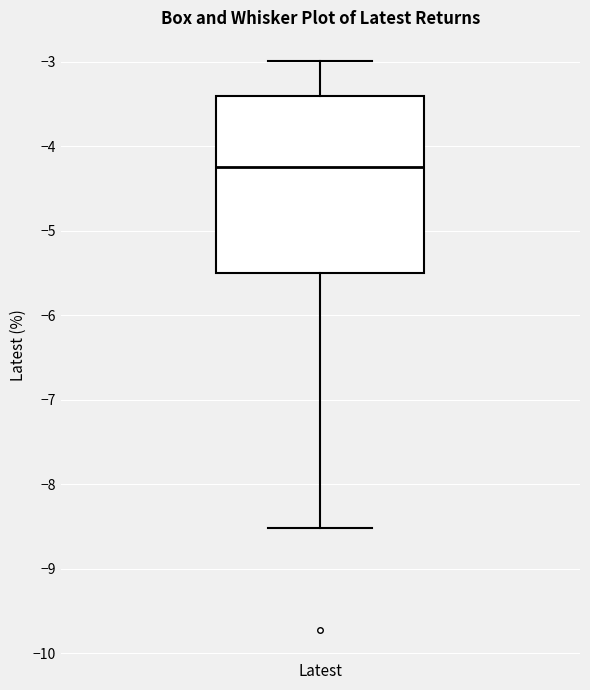

Where is the upper edge of the box for Latest on the y-axis? The values are not printed on the chart, so give them approximately, as read against the axis.

-3.4